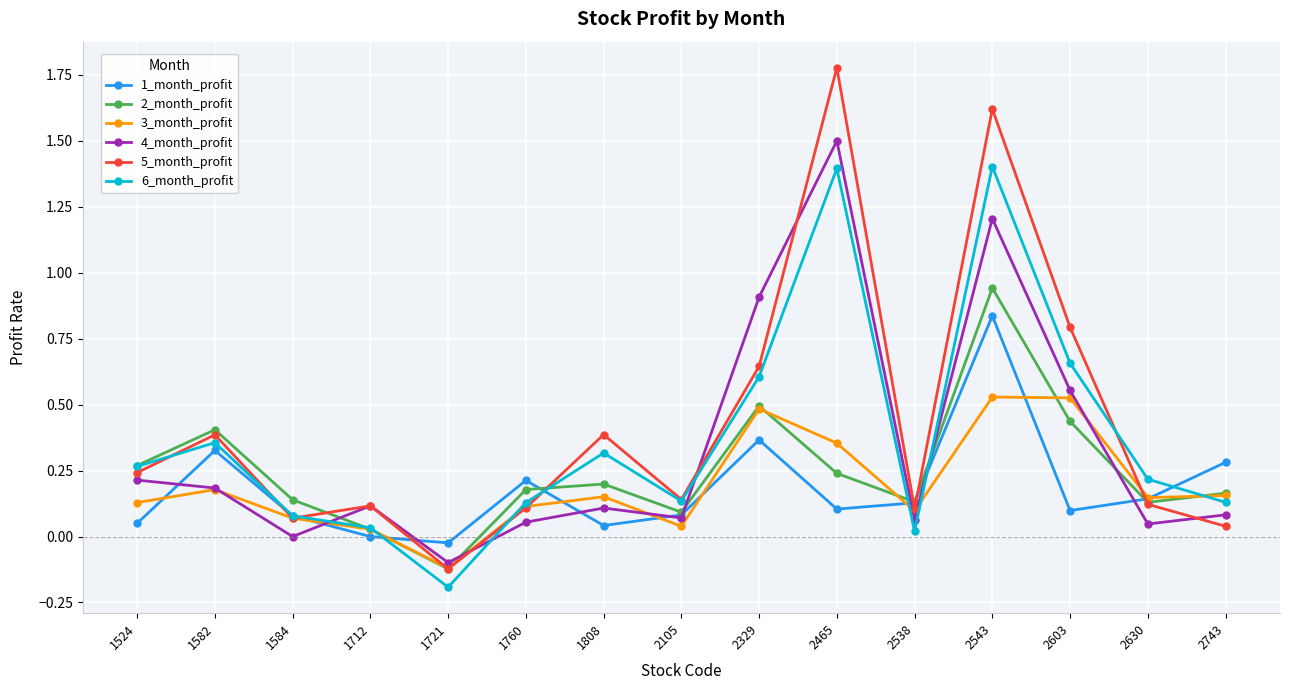

Which series has the largest range (max minus min)?

5_month_profit